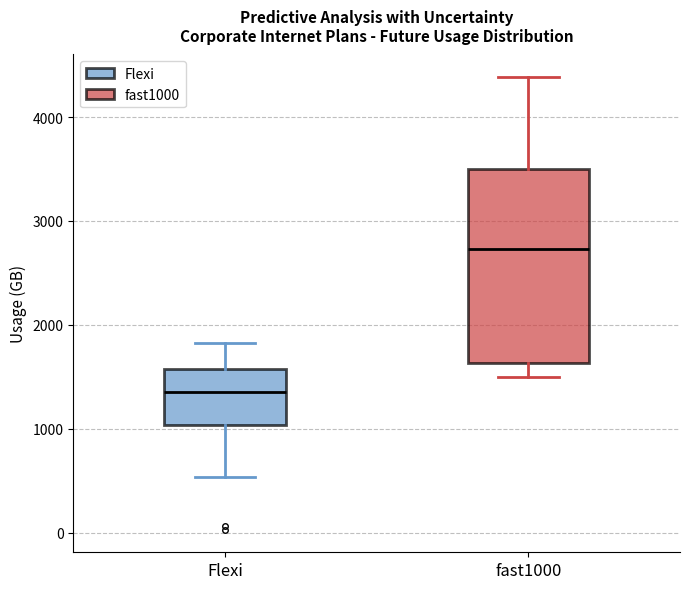

Reading left to right, transcribe this box plot: for each box, give where its median line is, the range the box spans, and where its two whiskers end, as read against the y-axis. The values are not printed on the chart, so give them approximately, as read against the axis.

Flexi: median 1400, box 1000 to 1600, whiskers 500 to 1800
fast1000: median 2700, box 1600 to 3500, whiskers 1500 to 4400